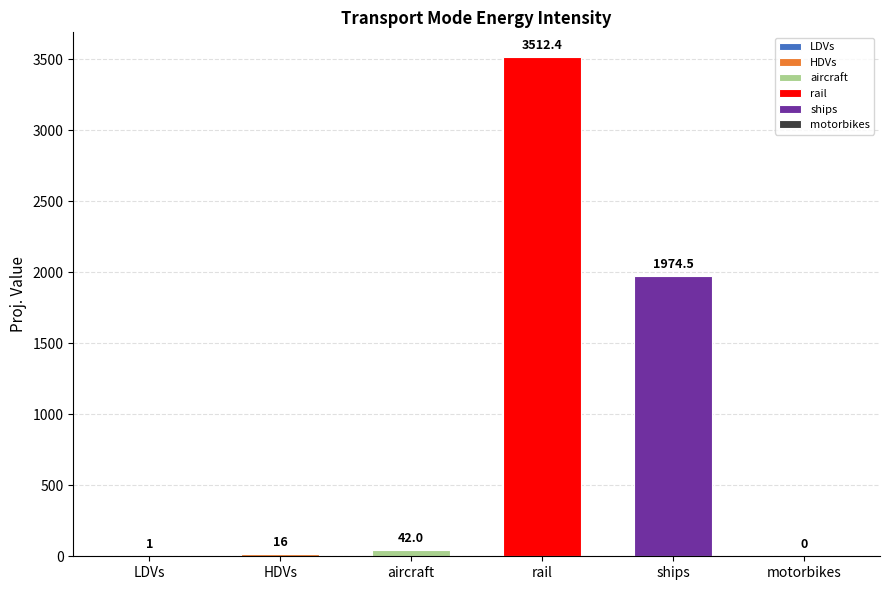

What is the maximum value for HDVs?

16.0